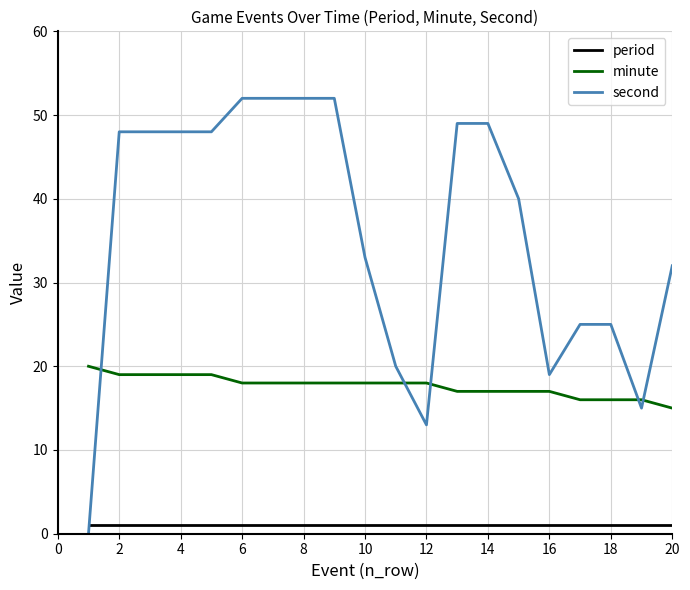

Does the chart display data point markers on the line(s)?

No